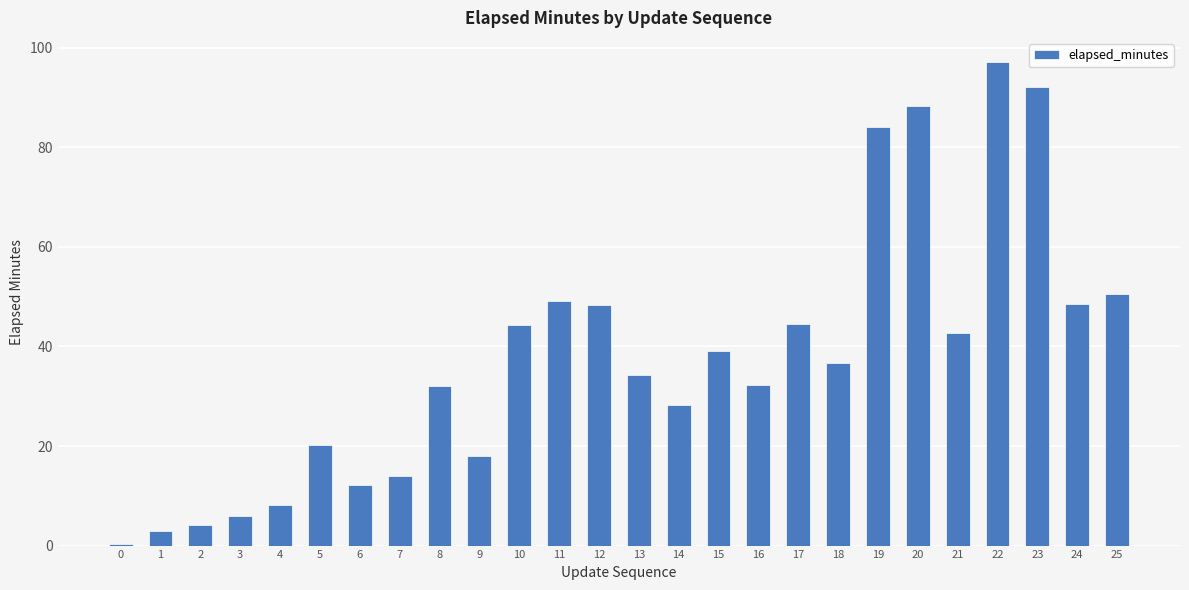

What is the average value?

37.6